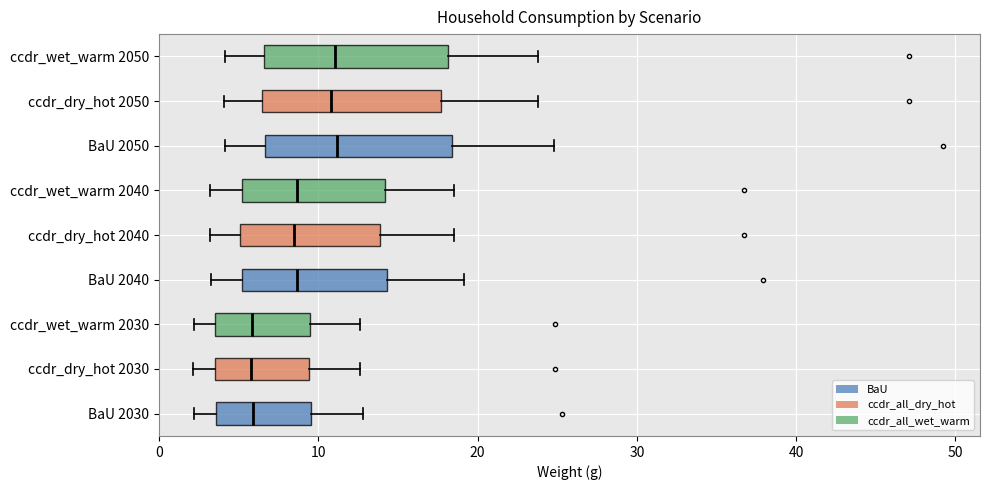

Reading bottom to top, read every box against the x-axis: the position of its median line, the range the box covers, and the ends of its whiskers. The values are not printed on the chart, so give them approximately, as read against the axis.

BaU 2030: median 6, box 4 to 10, whiskers 2 to 13
ccdr_dry_hot 2030: median 6, box 4 to 9, whiskers 2 to 13
ccdr_wet_warm 2030: median 6, box 4 to 9, whiskers 2 to 13
BaU 2040: median 9, box 5 to 14, whiskers 3 to 19
ccdr_dry_hot 2040: median 8, box 5 to 14, whiskers 3 to 19
ccdr_wet_warm 2040: median 9, box 5 to 14, whiskers 3 to 19
BaU 2050: median 11, box 7 to 18, whiskers 4 to 25
ccdr_dry_hot 2050: median 11, box 6 to 18, whiskers 4 to 24
ccdr_wet_warm 2050: median 11, box 7 to 18, whiskers 4 to 24